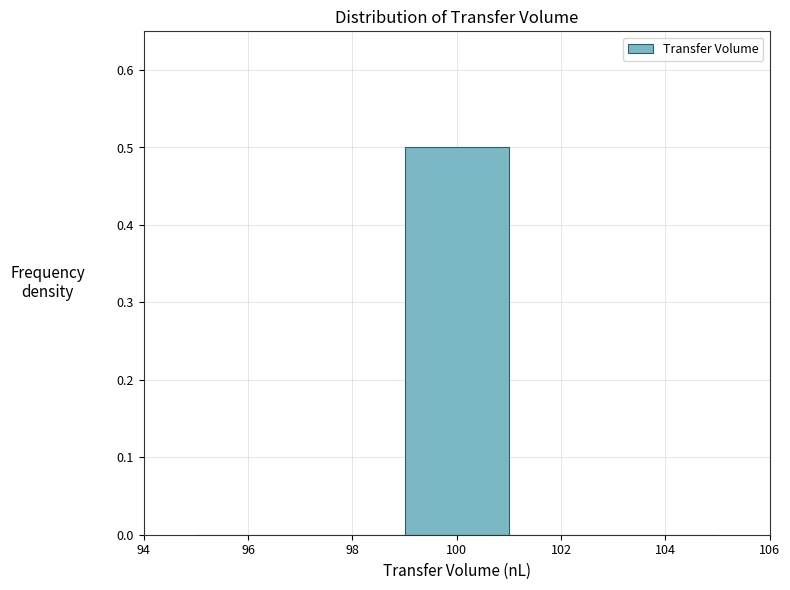

Reading left to right, transcribe this chart: for each bar, give the range it covers on the x-axis and its height. The values are not printed on the chart, so give them approximately, as read against the axis.

95 to 97: 0
97 to 99: 0
99 to 101: 0.5
101 to 103: 0
103 to 105: 0